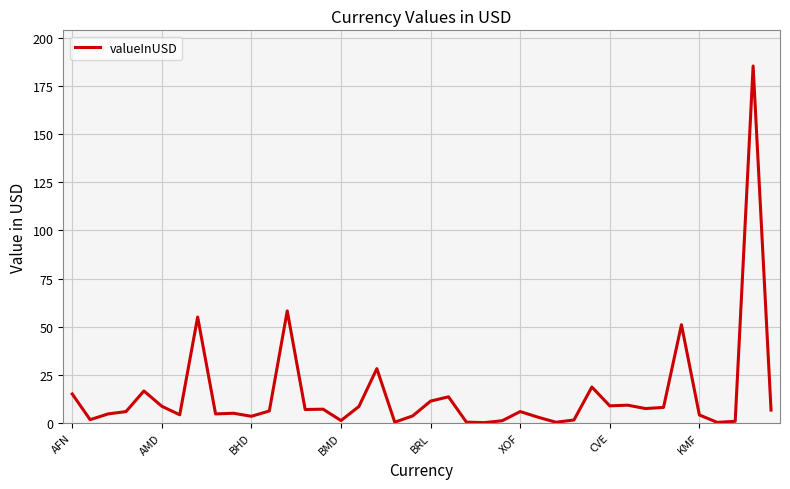

What is the maximum value shown in the chart?

185.5